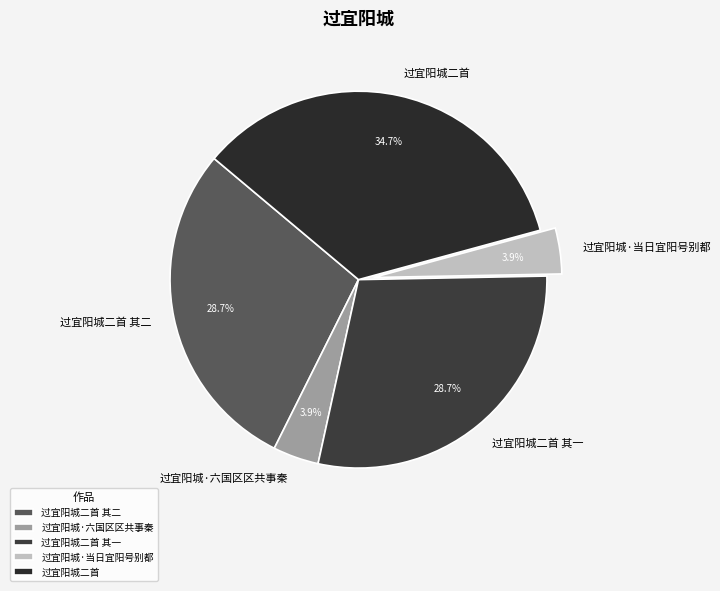

To the nearest percent, what is the difference between the largest and smallest slice percentages?

31%